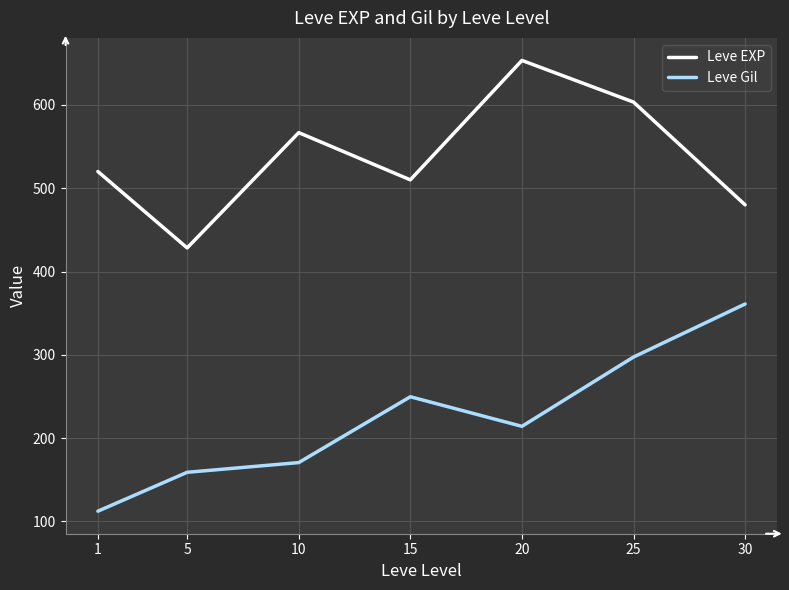

True or false: Leve EXP and Leve Gil cross at least once.

False